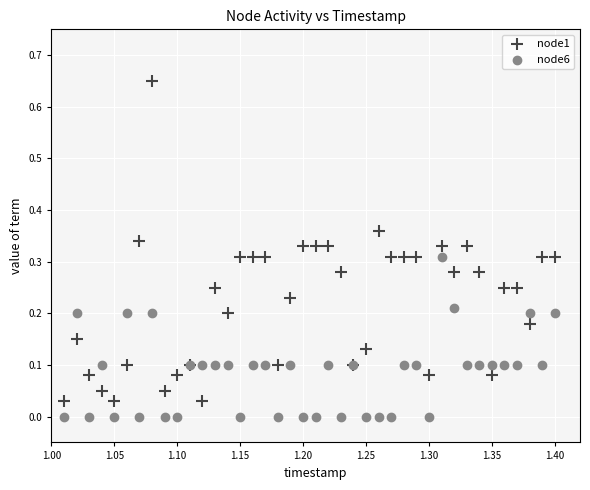

Which series contains the highest Y value?

node1